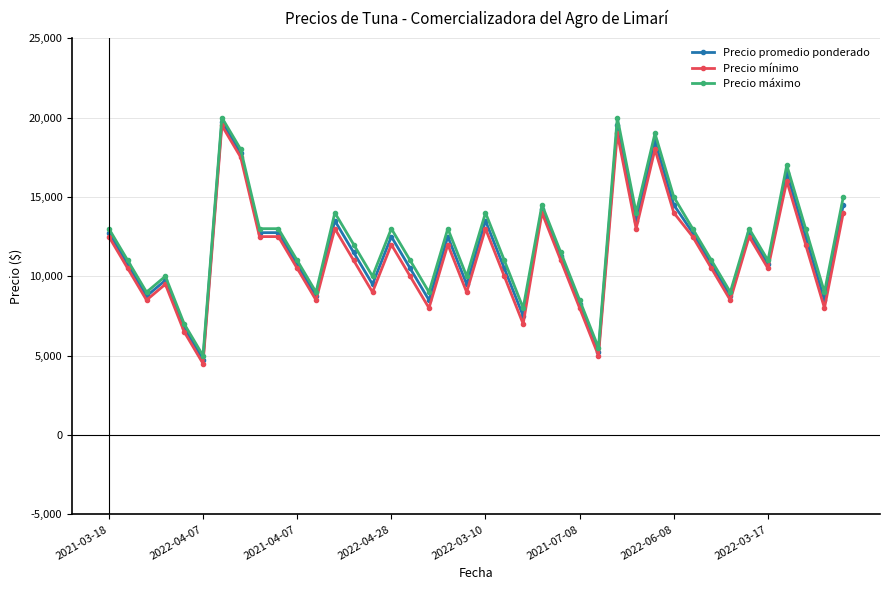

True or false: Precio máximo and Precio promedio ponderado cross at least once.

False